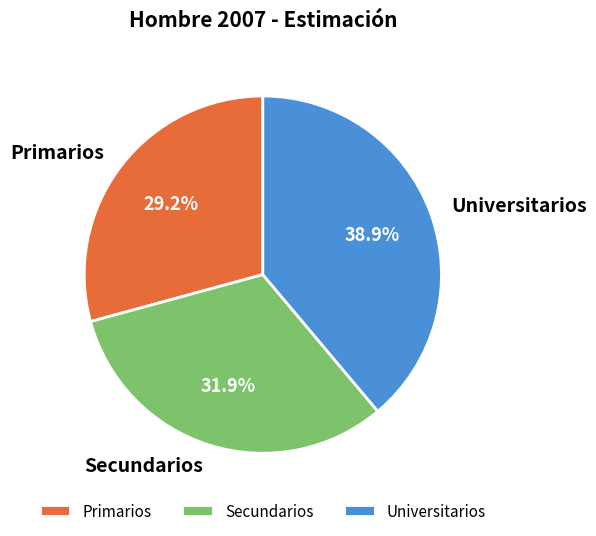

Which category has the smallest portion of the pie?

Primarios